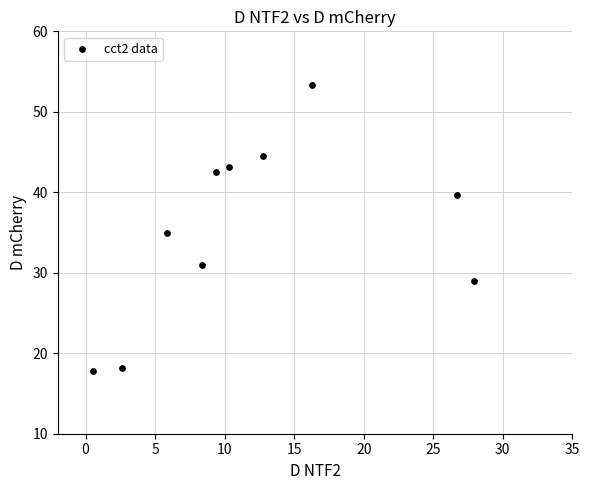

What is the average Y value?

35.4